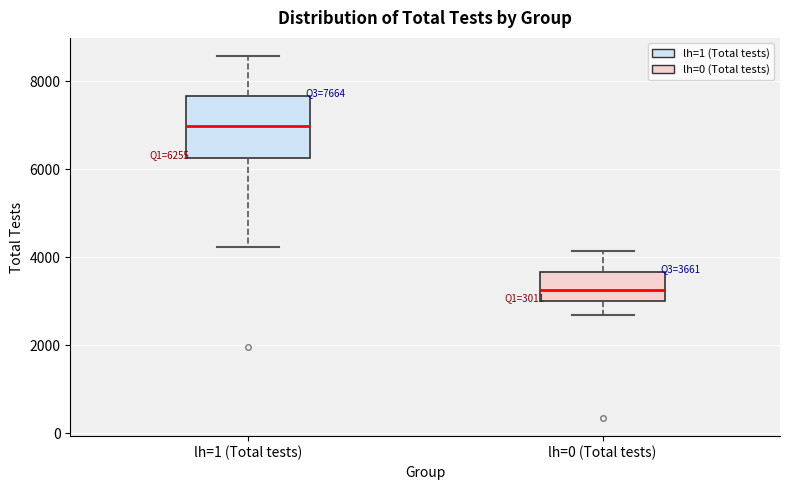

Which box's median line is the highest?

lh=1 (Total tests)